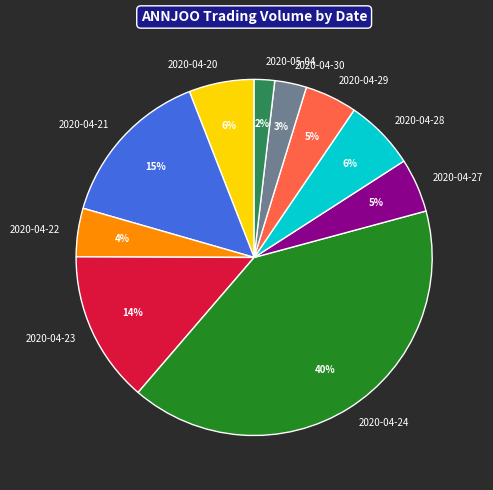

What is the largest slice in the pie chart?

2020-04-24